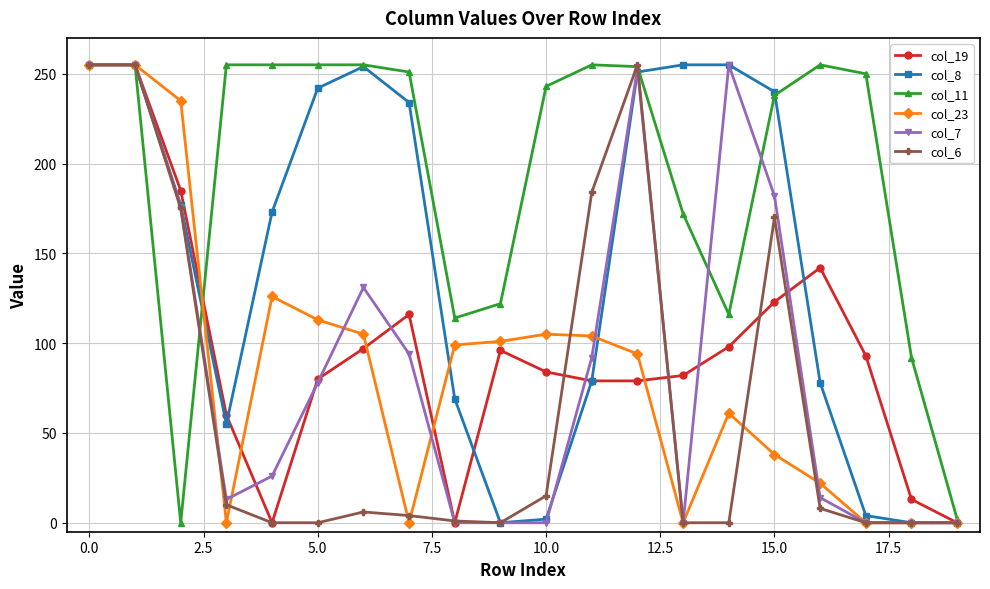

What is the maximum value shown in the chart?

255